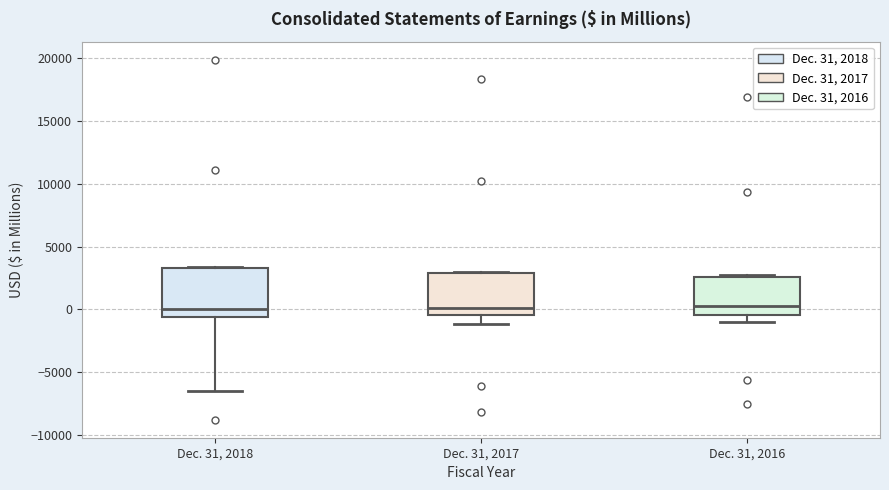

Reading left to right, transcribe this box plot: for each box, give where its median line is, the range the box spans, and where its two whiskers end, as read against the y-axis. The values are not printed on the chart, so give them approximately, as read against the axis.

Dec. 31, 2018: median 0, box -500 to 3500, whiskers -6500 to 3500
Dec. 31, 2017: median 0, box -500 to 3000, whiskers -1000 to 3000
Dec. 31, 2016: median 0, box -500 to 2500, whiskers -1000 to 2500